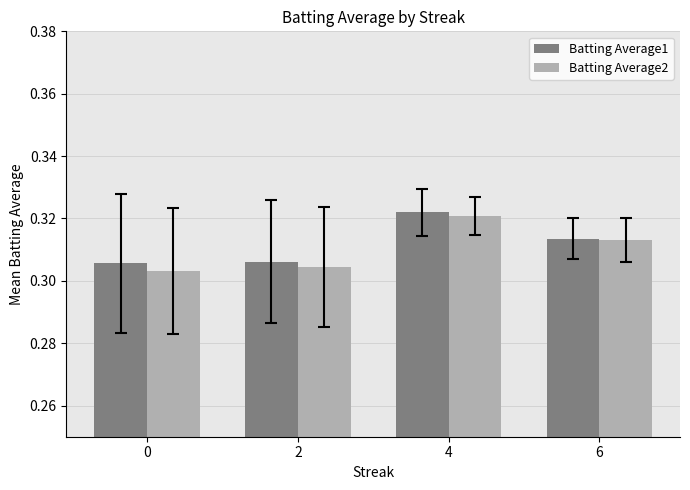

Does the chart contain stacked bars?

No